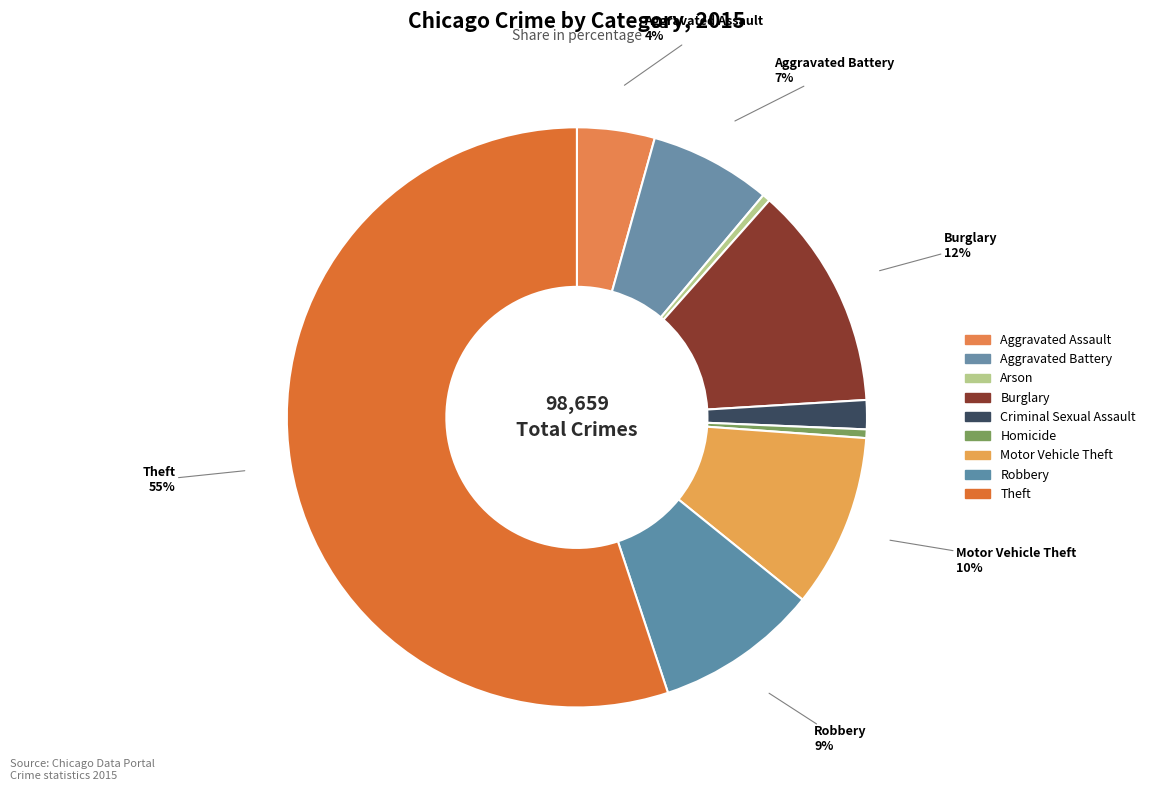

Rank the categories by value from lowest to highest.

Arson, Homicide, Criminal Sexual Assault, Aggravated Assault, Aggravated Battery, Robbery, Motor Vehicle Theft, Burglary, Theft